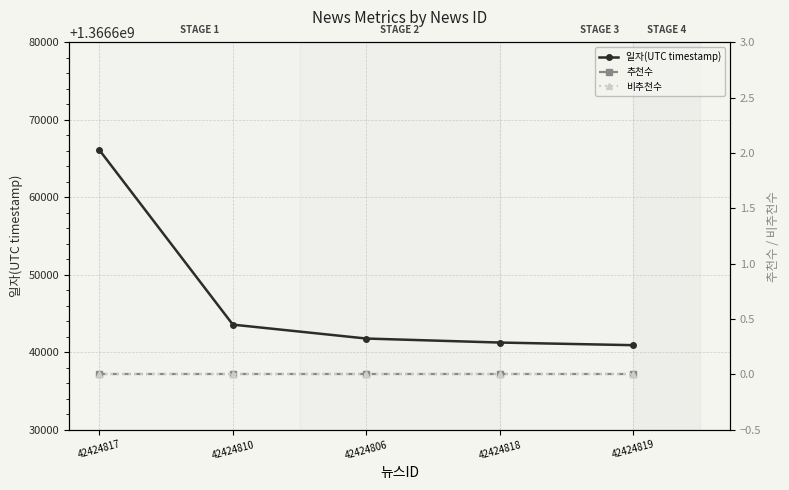

How many lines are shown in the chart?

3